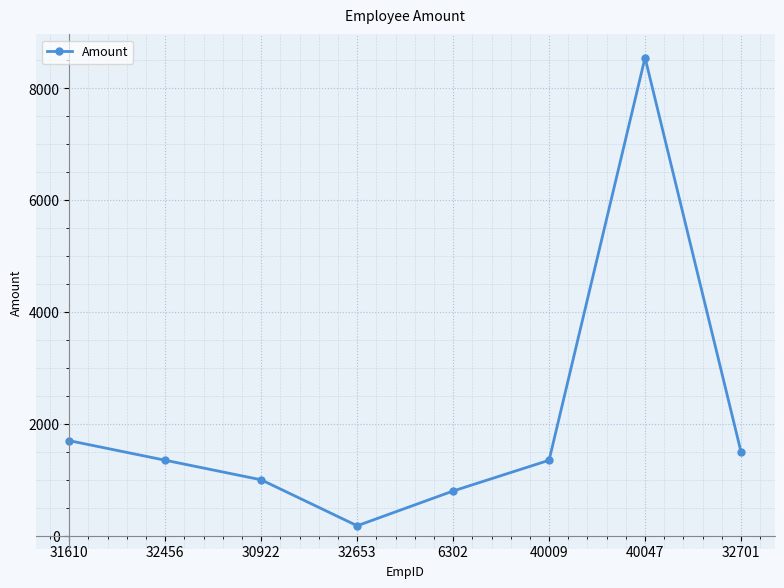

Does the chart display data point markers on the line(s)?

Yes